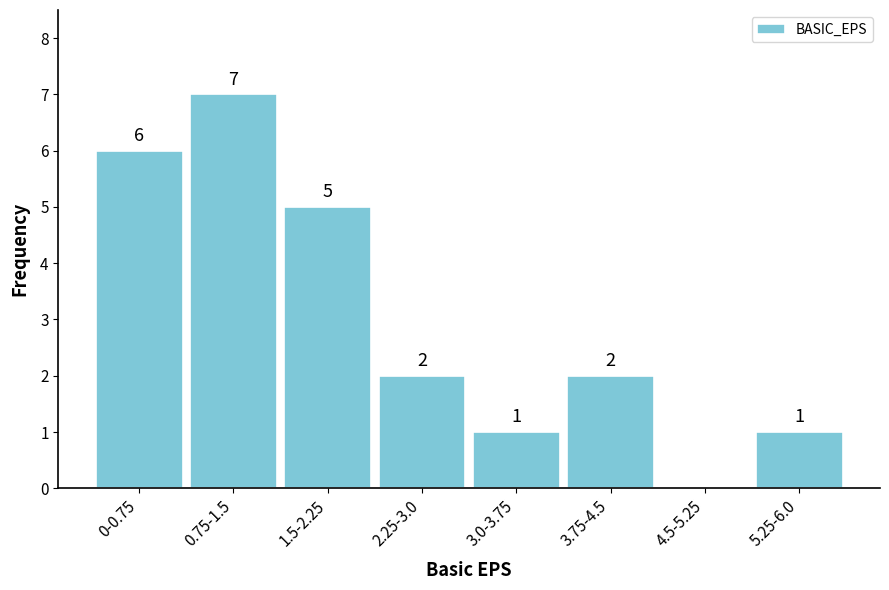

Reading left to right, extract all data points from this chart.

0-0.75=6	0.75-1.5=7	1.5-2.25=5	2.25-3.0=2	3.0-3.75=1	3.75-4.5=2	4.5-5.25=0	5.25-6.0=1